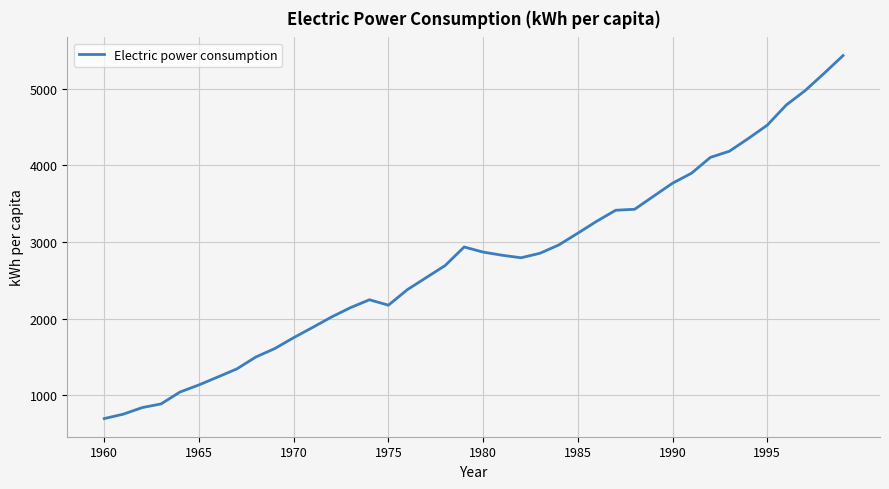

What is the maximum value shown in the chart?

5433.9